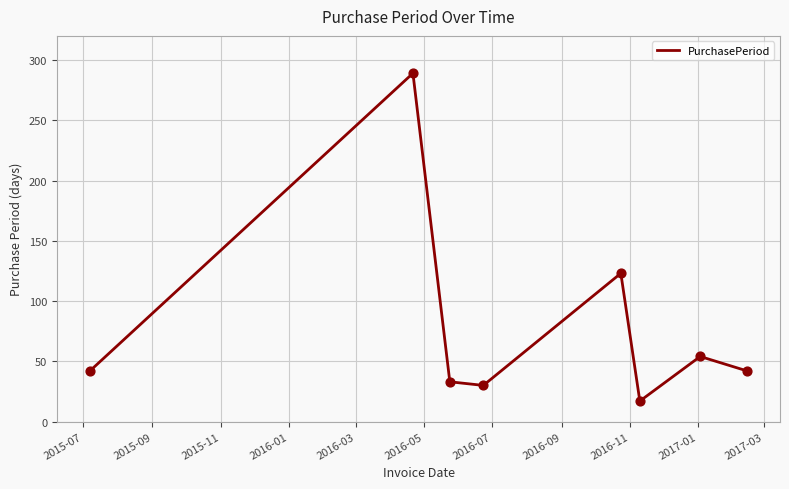

What is the average value?

79